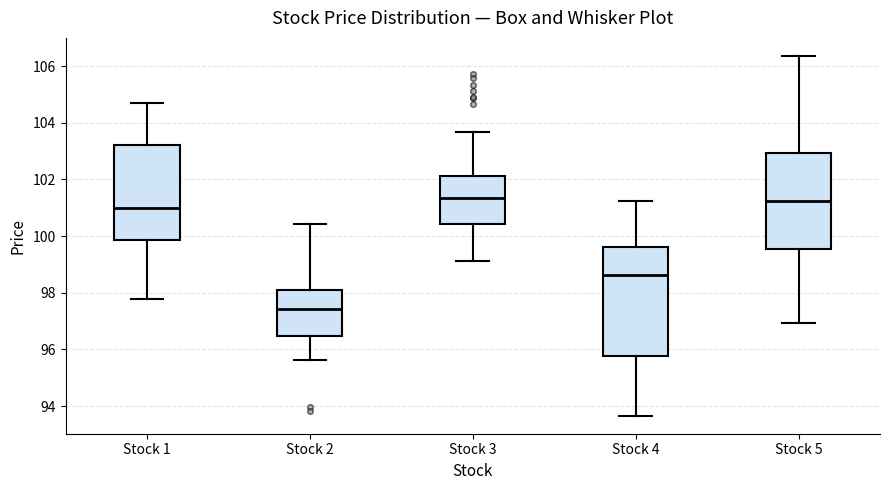

Where does the median line of the box for Stock 4 sit on the y-axis? The values are not printed on the chart, so give them approximately, as read against the axis.

98.6